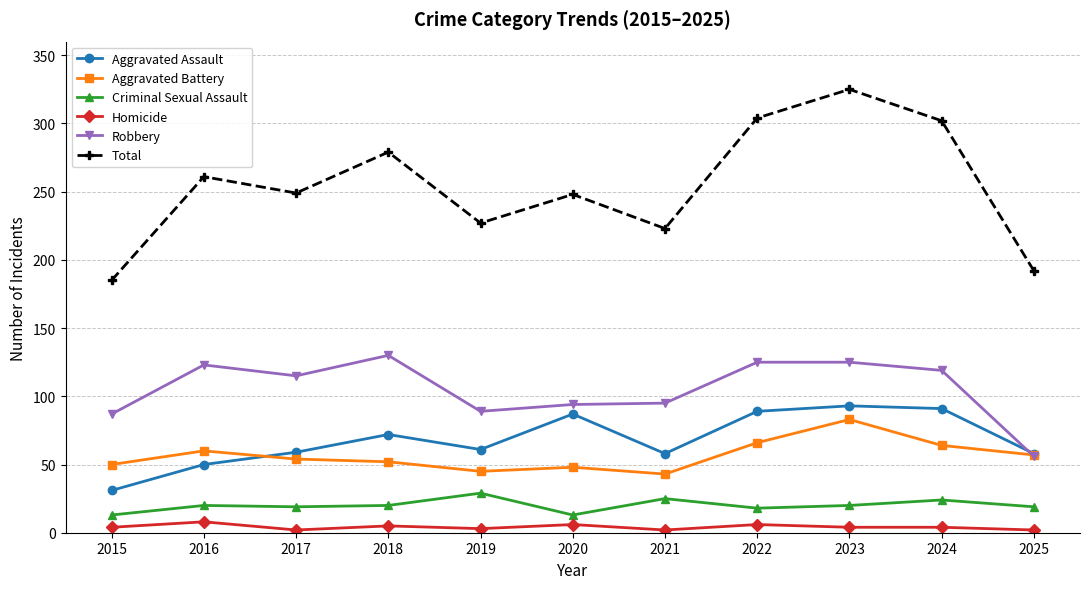

At 2015, list the series in order from smallest to largest.

Homicide, Criminal Sexual Assault, Aggravated Assault, Aggravated Battery, Robbery, Total